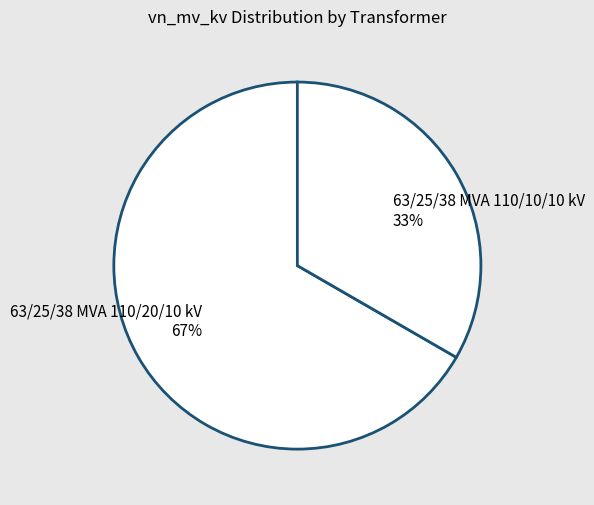

To the nearest percent, what portion does 63/25/38 MVA 110/10/10 kV represent?

33%